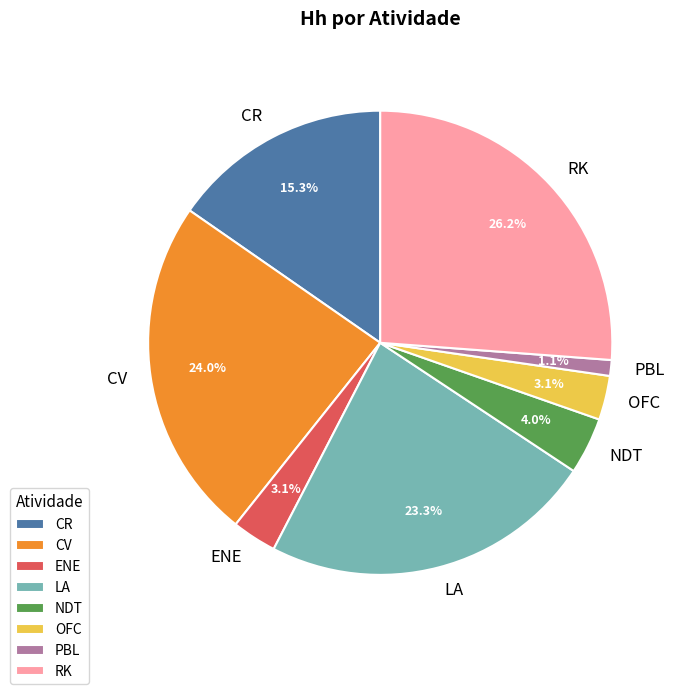

Does ENE account for over 50% of the chart?

No